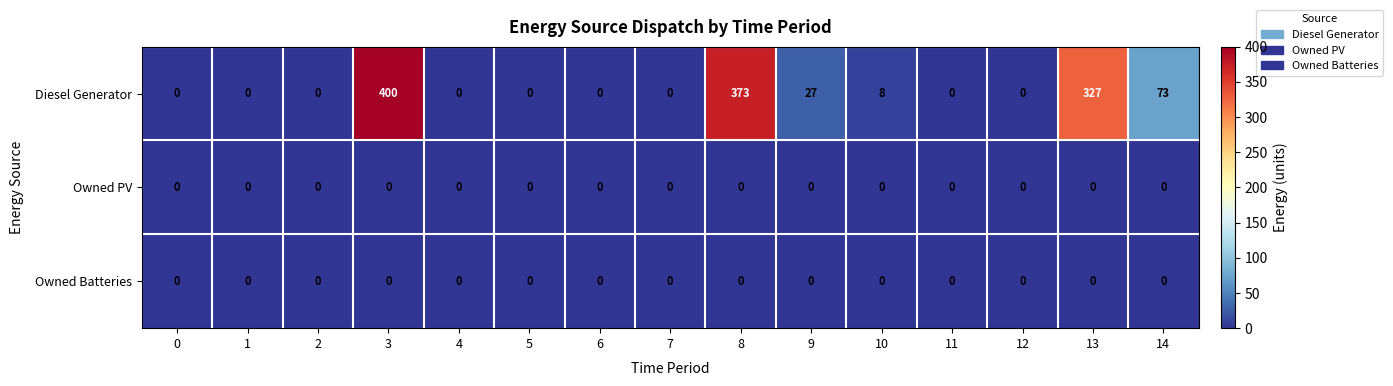

What is the difference between the maximum and second lowest values in the Diesel Generator series?

400